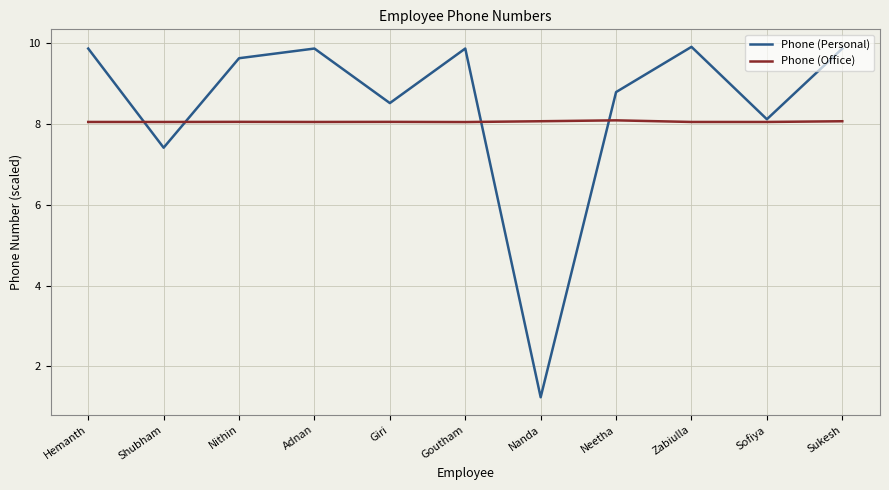

The Phone (Office) series shows 5.1 at Zabiulla. True or false?

False